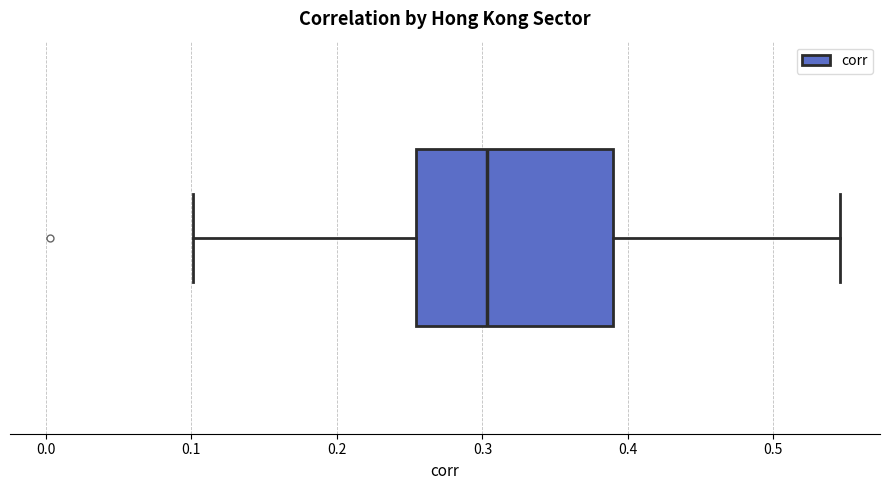

Transcribe this box plot: give where the median line is, the range the box spans, and where the two whiskers end, as read against the x-axis. The values are not printed on the chart, so give them approximately, as read against the axis.

median 0.30, box 0.25 to 0.39, whiskers 0.10 to 0.55